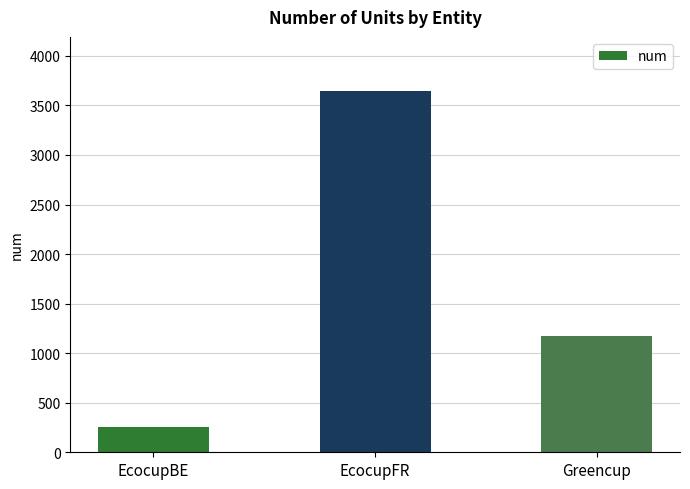

At which category does the chart reach its minimum across all series?

EcocupBE